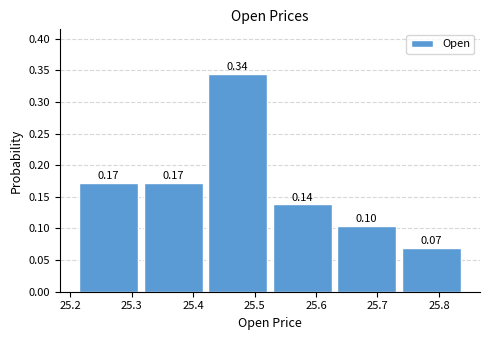

Over which range of the x-axis is the bar tallest?

25.42 to 25.52